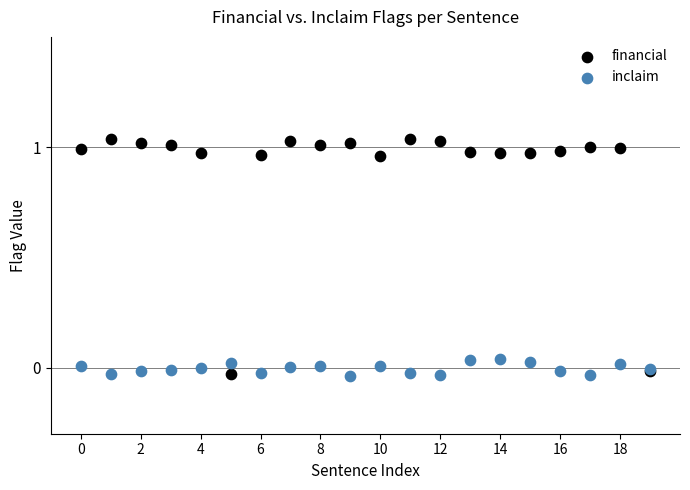

Which series contains the highest Y value?

financial